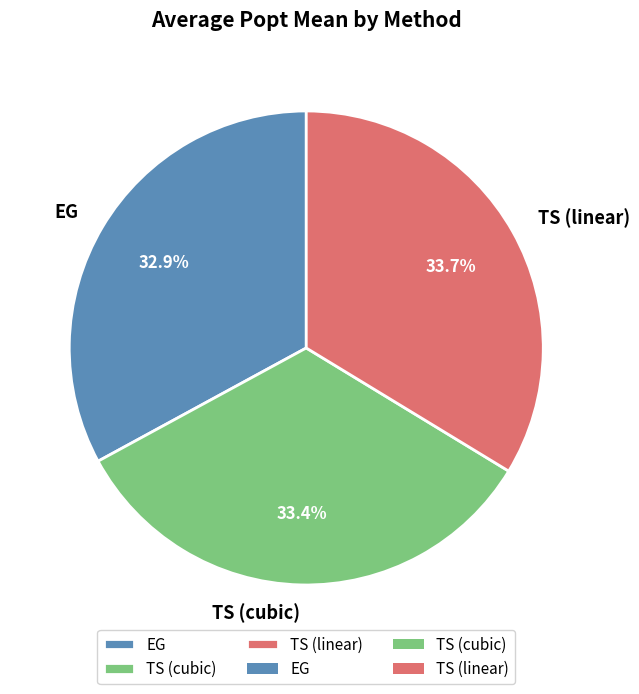

To the nearest percent, what portion does EG represent?

33%